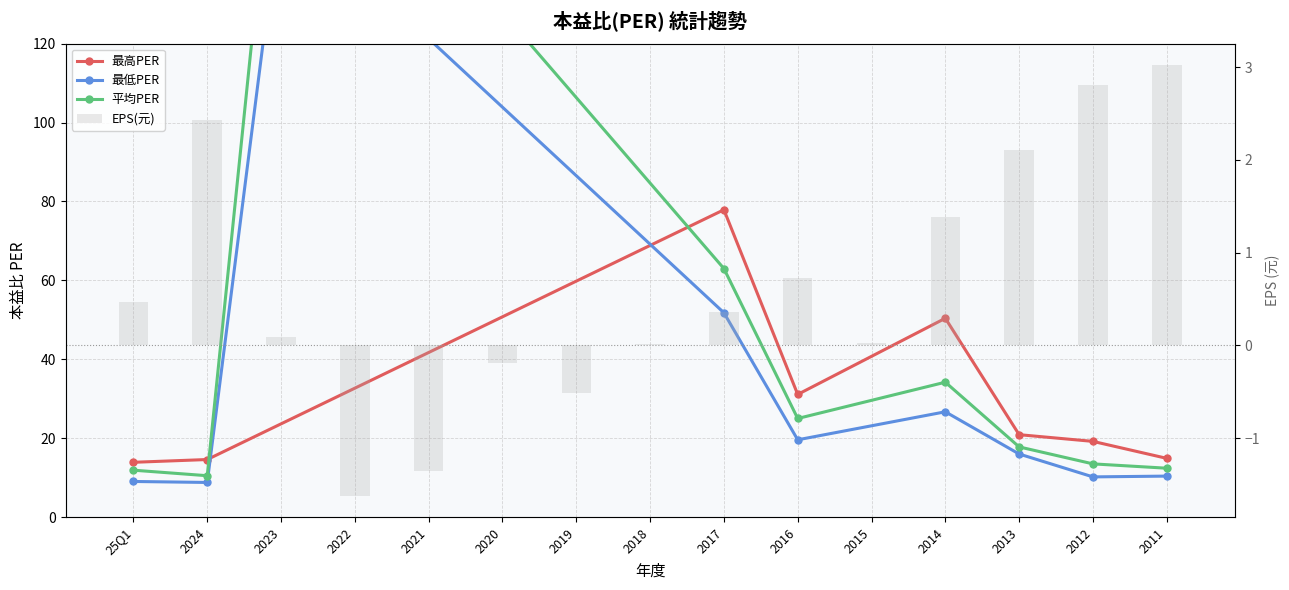

The chart shows a value of 0.0 at 2018. True or false?

True